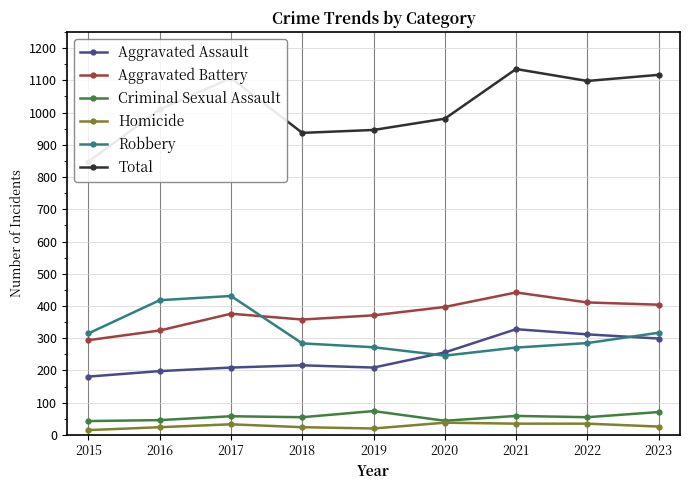

True or false: Robbery and Aggravated Battery intersect in this chart.

True